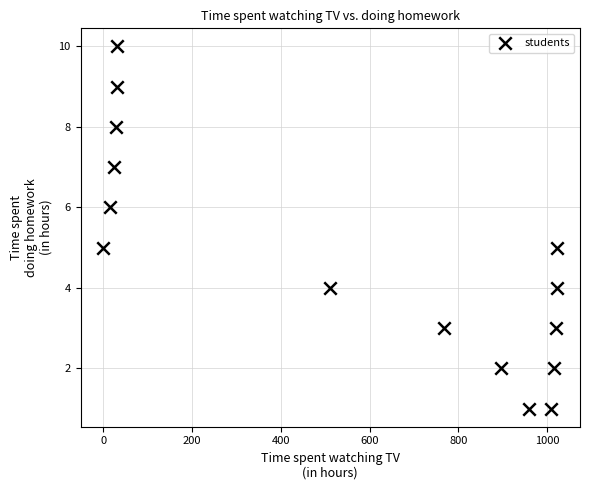

List the coordinates of all points as (Y, X) pairs, reading left to right.

(5, 0)  (6, 16)  (7, 24)  (8, 28)  (9, 30)  (10, 31)  (4, 512)  (3, 768)  (2, 896)  (1, 960)  (1, 1008)  (2, 1016)  (3, 1020)  (4, 1022)  (5, 1023)